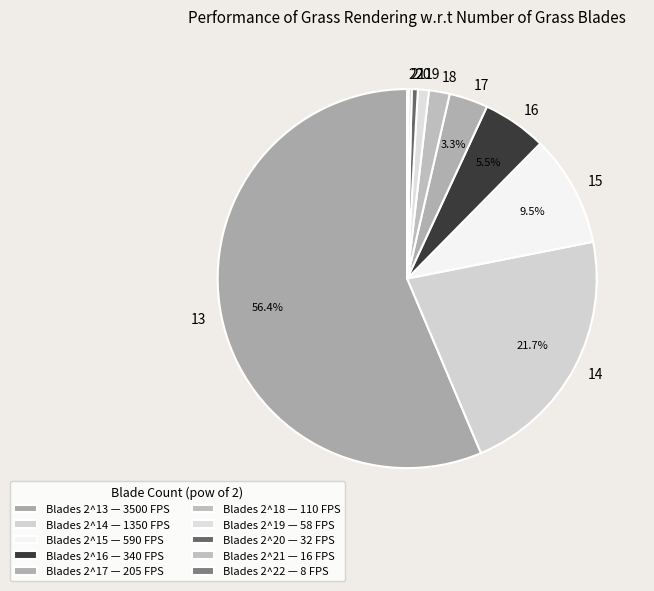

To the nearest percent, what is the difference between the 16 and 19 slice percentages?

5%